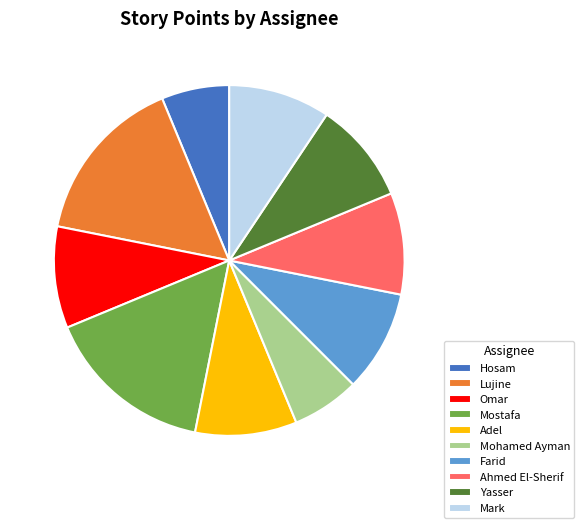

The Lujine slice represents 16% of the pie. True or false?

True